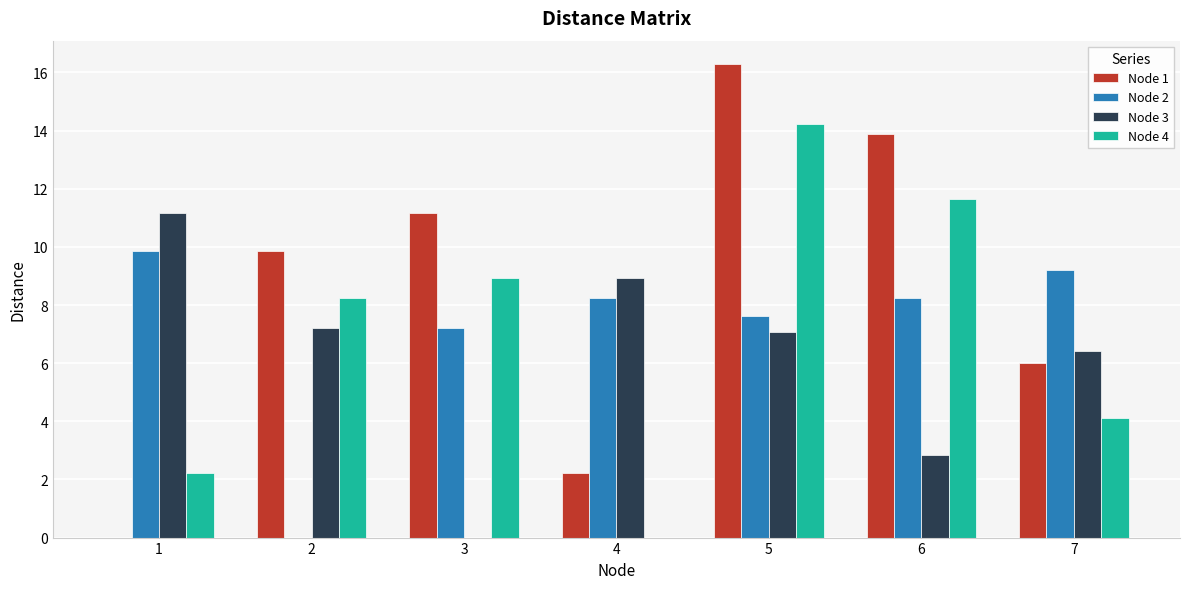

Which series has the widest spread of values?

Node 1